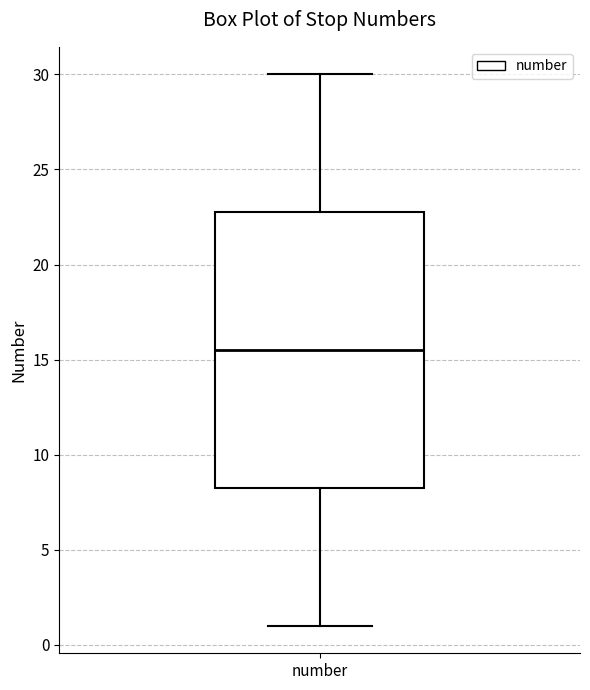

Where does the upper whisker of the box for number end on the y-axis? The values are not printed on the chart, so give them approximately, as read against the axis.

30.0